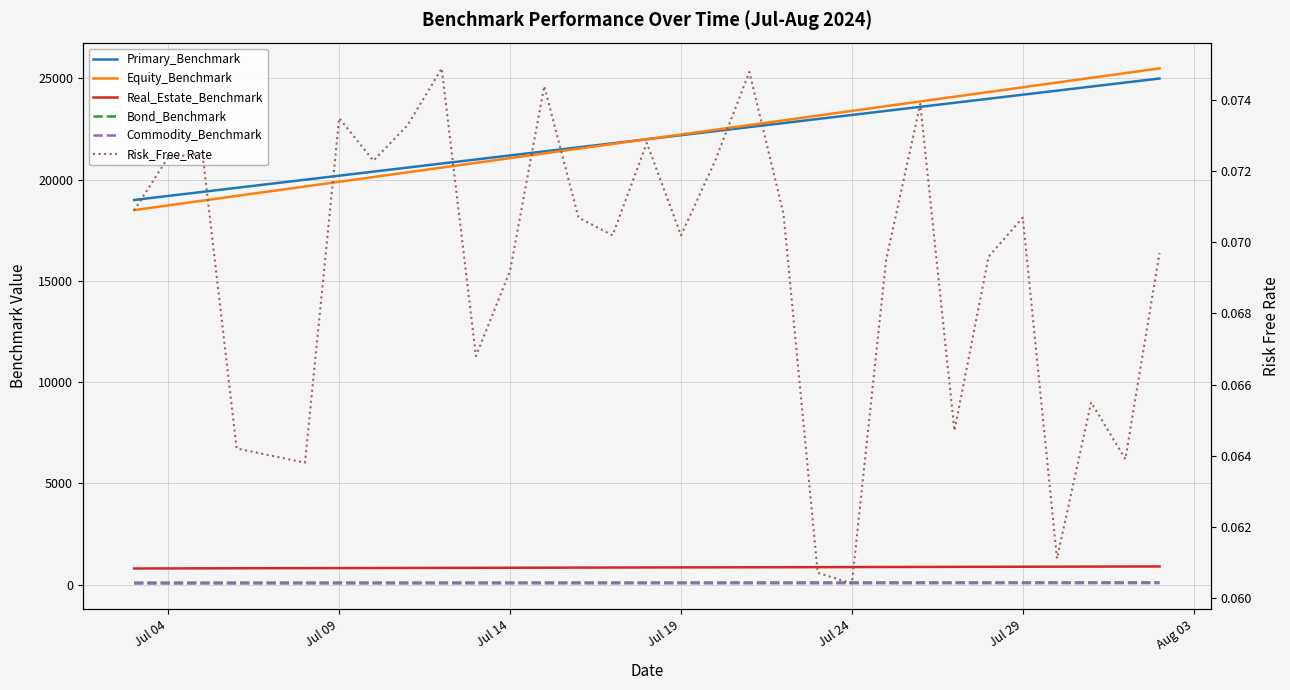

True or false: Risk_Free_Rate and Commodity_Benchmark cross at least once.

False